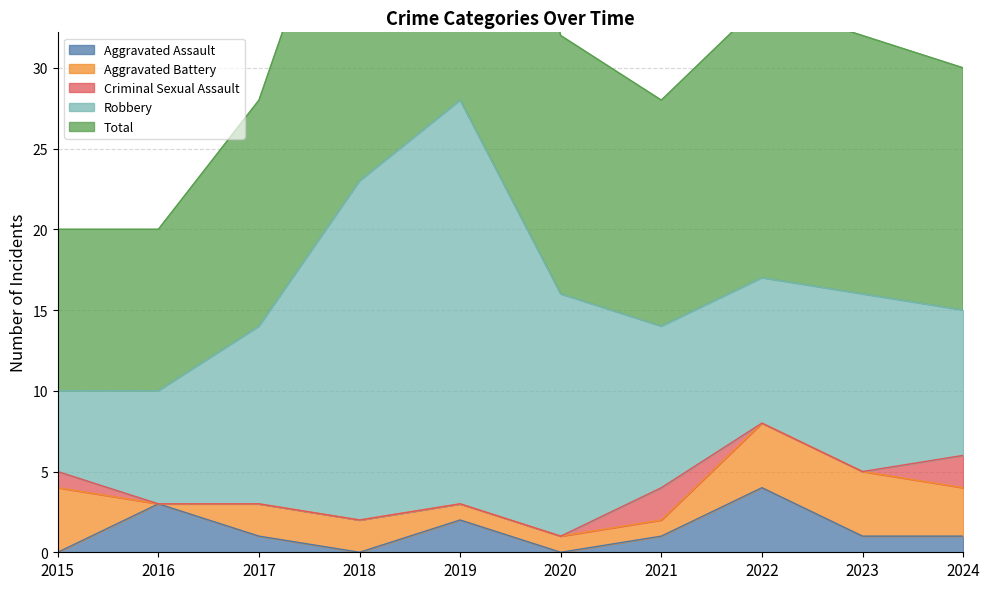

Reading left to right, transcribe all the data shown in this chart.

Aggravated Assault: 2015=0	2016=3	2017=1	2018=0	2019=2	2020=0	2021=1	2022=4	2023=1	2024=1
Aggravated Battery: 2015=4	2016=0	2017=2	2018=2	2019=1	2020=1	2021=1	2022=4	2023=4	2024=3
Criminal Sexual Assault: 2015=1	2016=0	2017=0	2018=0	2019=0	2020=0	2021=2	2022=0	2023=0	2024=2
Robbery: 2015=5	2016=7	2017=11	2018=21	2019=25	2020=15	2021=10	2022=9	2023=11	2024=9
Total: 2015=10	2016=10	2017=14	2018=23	2019=28	2020=16	2021=14	2022=17	2023=16	2024=15